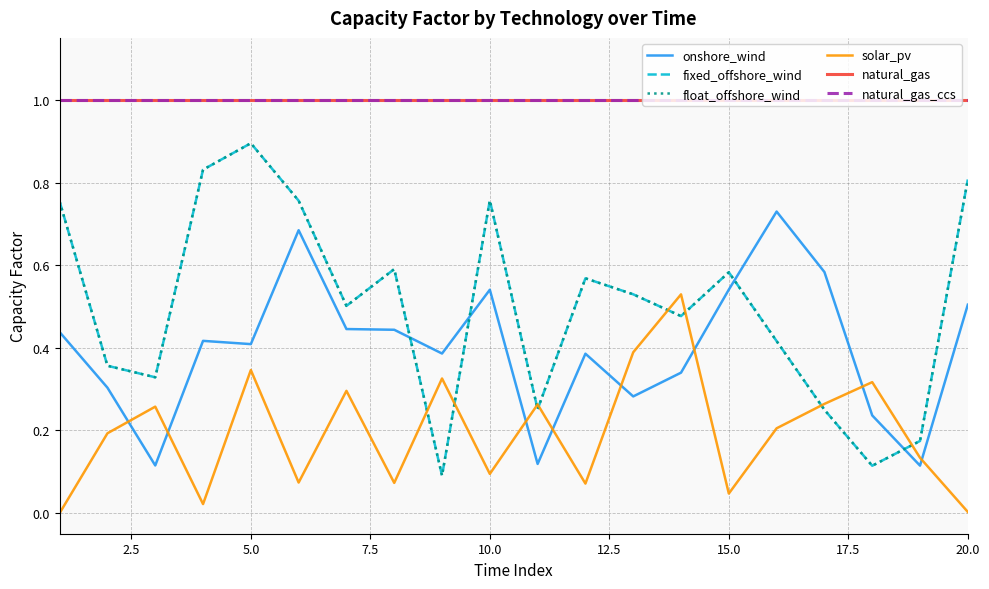

Does the chart display data point markers on the line(s)?

No